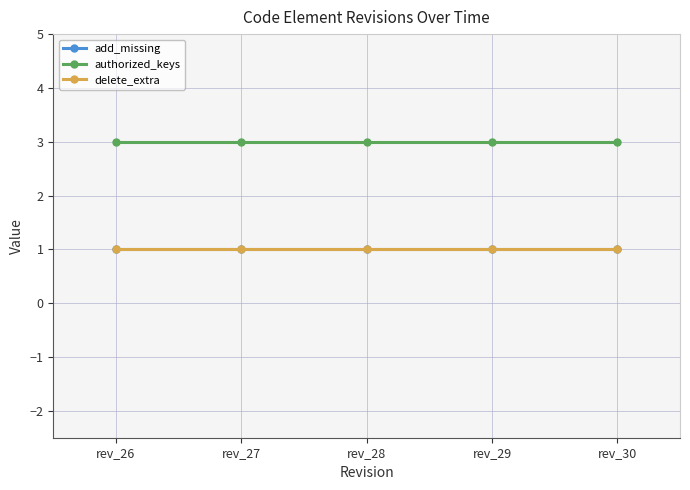

Between rev_26 and rev_28, which is larger?

rev_26